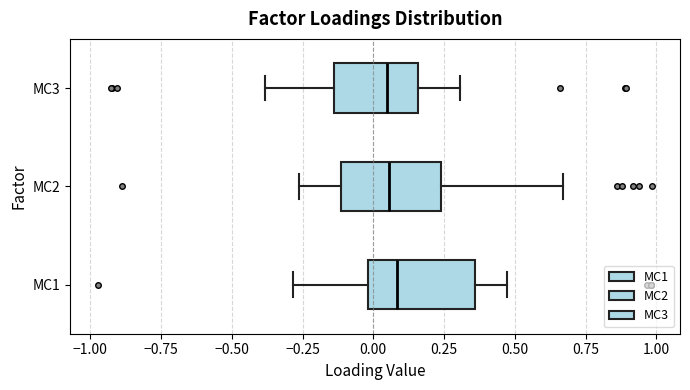

Reading bottom to top, read every box against the x-axis: the position of its median line, the range the box covers, and the ends of its whiskers. The values are not printed on the chart, so give them approximately, as read against the axis.

MC1: median 0.10, box 0.00 to 0.35, whiskers -0.30 to 0.45
MC2: median 0.05, box -0.10 to 0.25, whiskers -0.25 to 0.65
MC3: median 0.05, box -0.15 to 0.15, whiskers -0.40 to 0.30